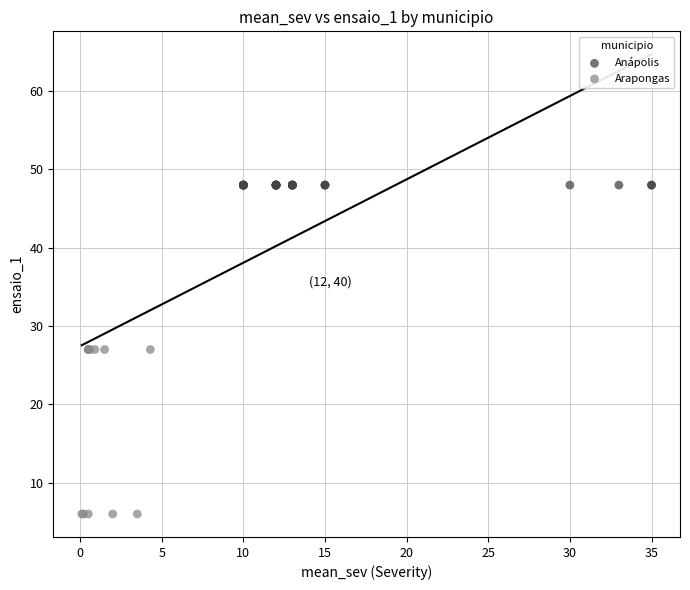

Which series reaches the maximum Y coordinate?

Anápolis